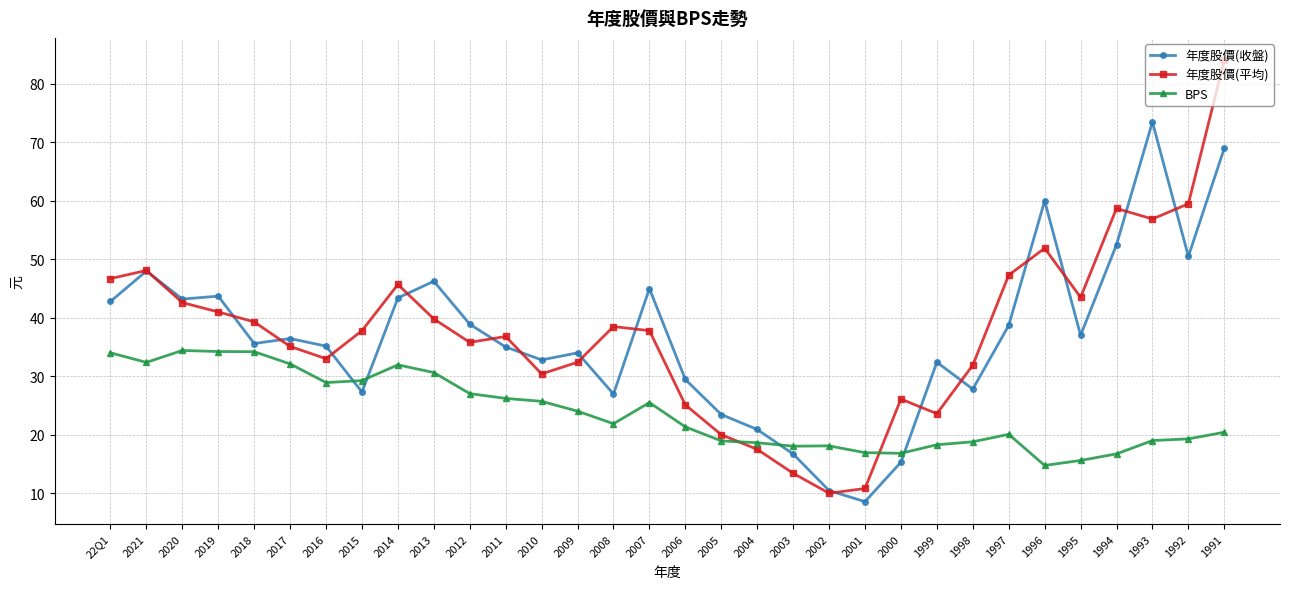

What are all the series names shown in the legend?

年度股價(收盤), 年度股價(平均), BPS